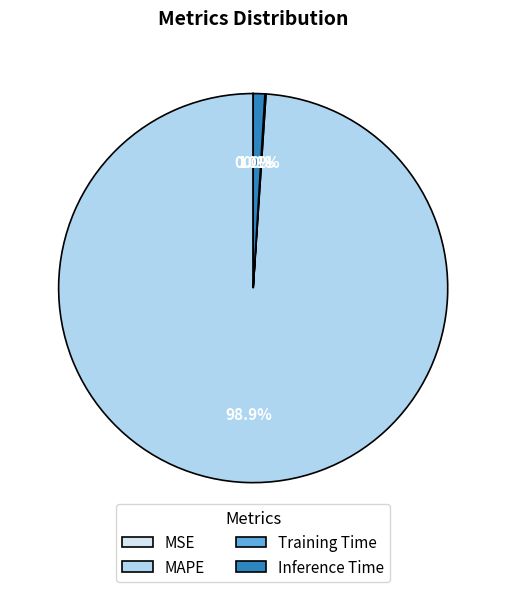

Does any single category account for the majority?

Yes